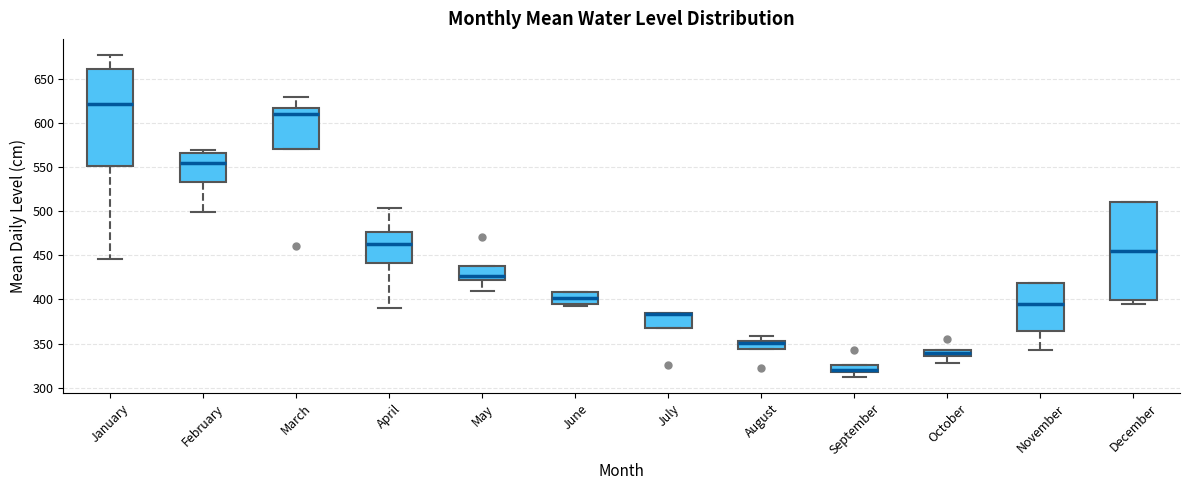

Which box's median line is the highest?

January